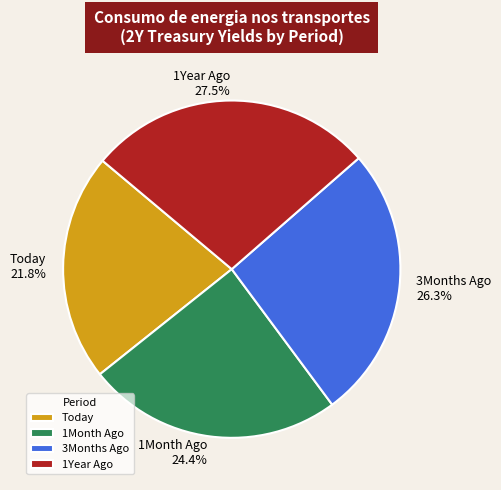

How many segments does this pie chart have?

4